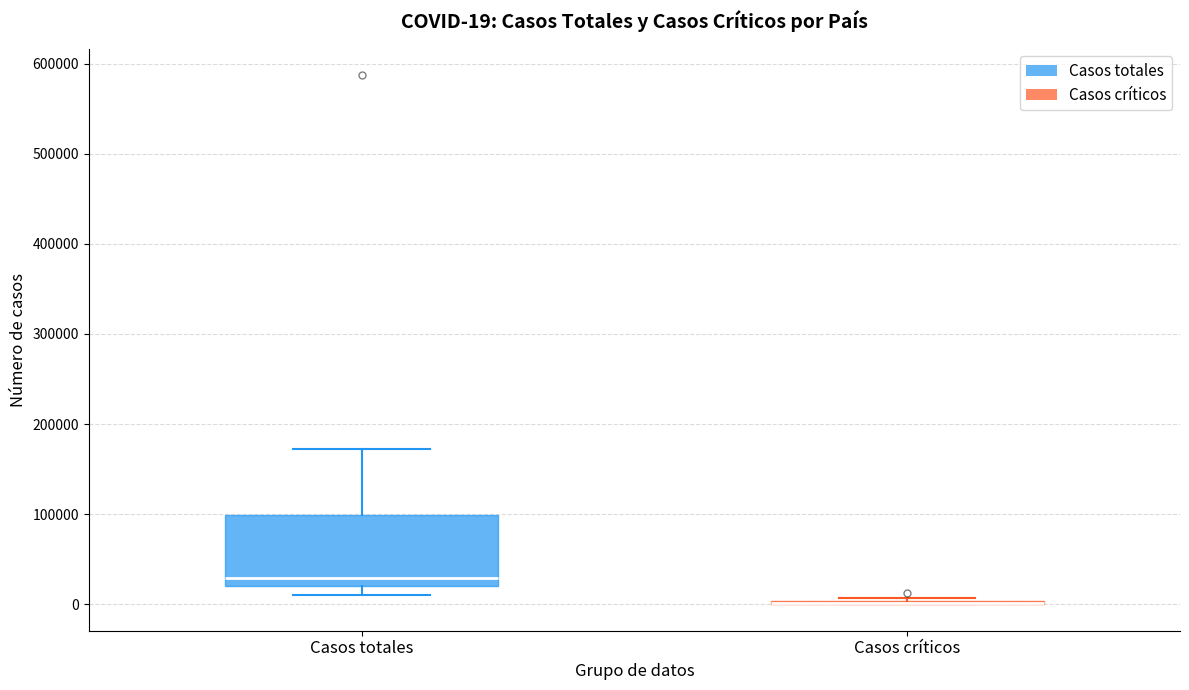

Which box is the tallest, from its lower edge to its upper edge?

Casos totales